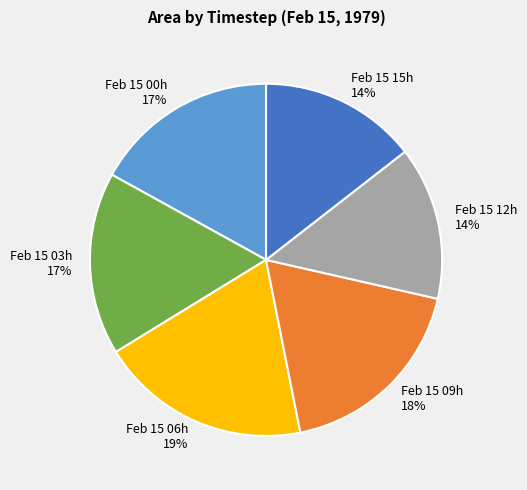

What is the ratio of the value at Feb 15 00h 17% to the value at Feb 15 09h 18%?

0.9